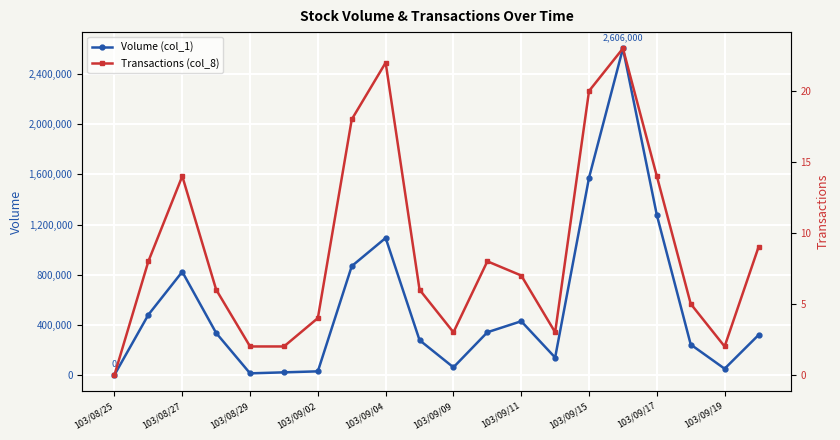

Rank the series by their average value, from highest to lowest.

Volume (col_1), Transactions (col_8)